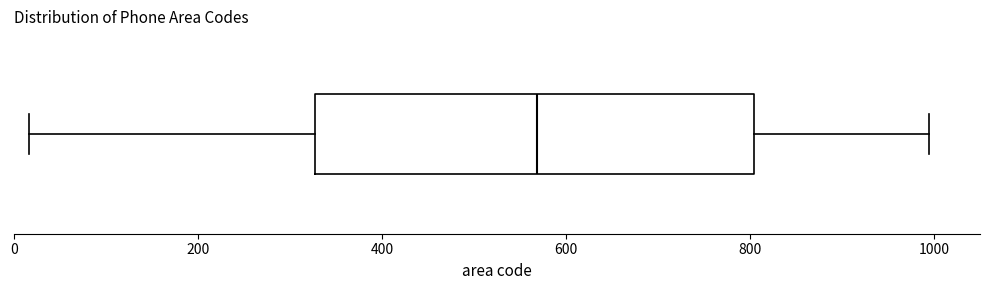

Transcribe this box plot: give where the median line is, the range the box spans, and where the two whiskers end, as read against the x-axis. The values are not printed on the chart, so give them approximately, as read against the axis.

median 560, box 320 to 800, whiskers 20 to 1000